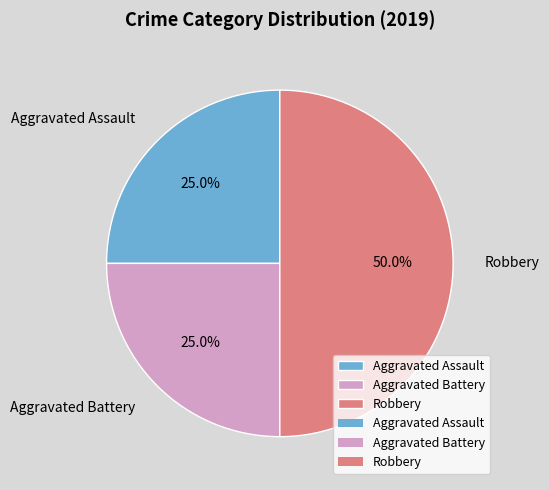

To the nearest percent, what is the difference between the Aggravated Assault and Robbery slice percentages?

25%